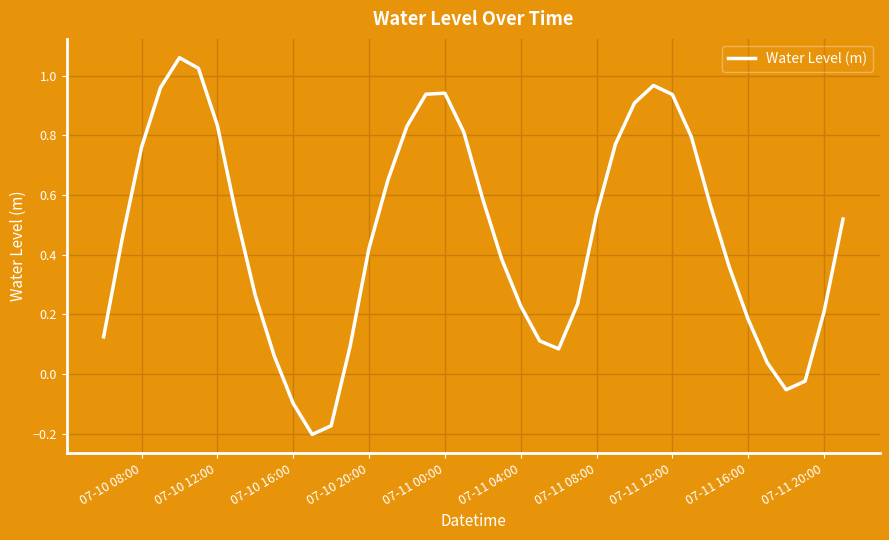

What is the difference between the maximum and minimum values?

1.3